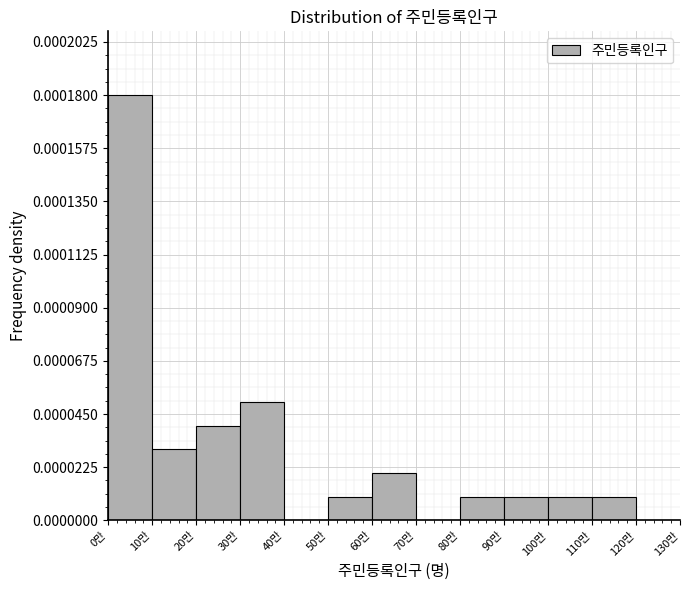

True or false: the data shows 0.0 at 70만.

True